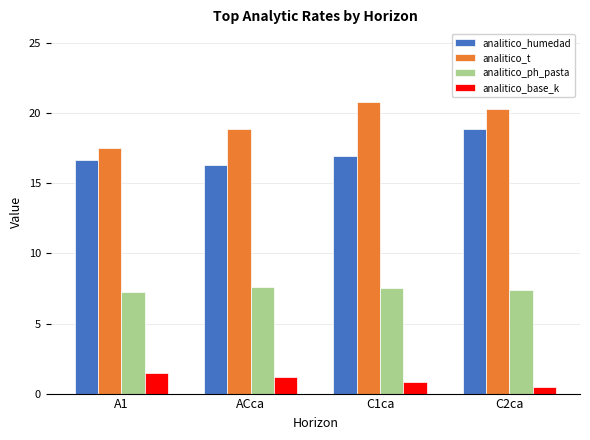

How many groups of bars are there?

4